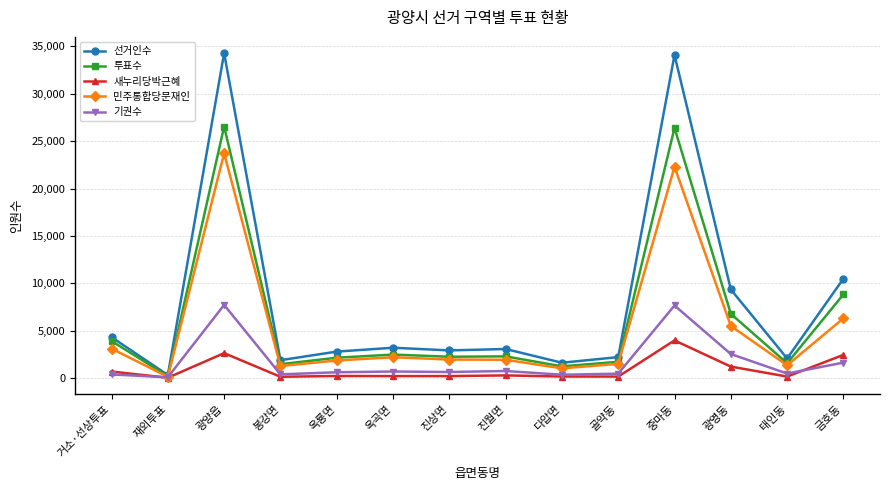

How many data points does each series have?

14